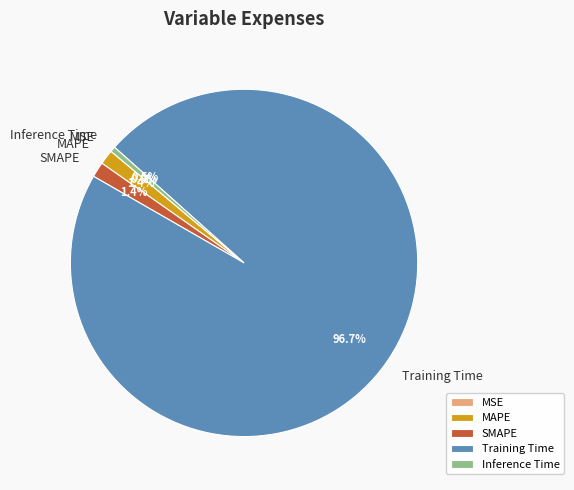

Is it true that MAPE is 11% of the pie?

False